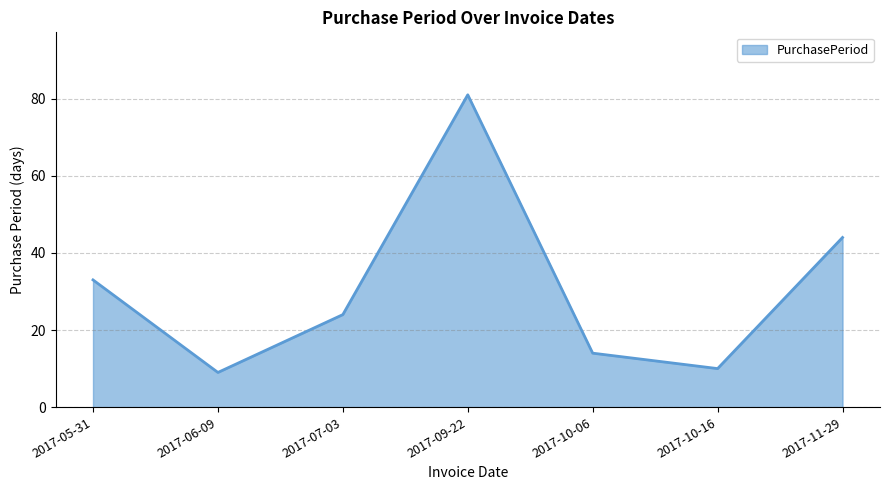

What is the maximum value shown in the chart?

81